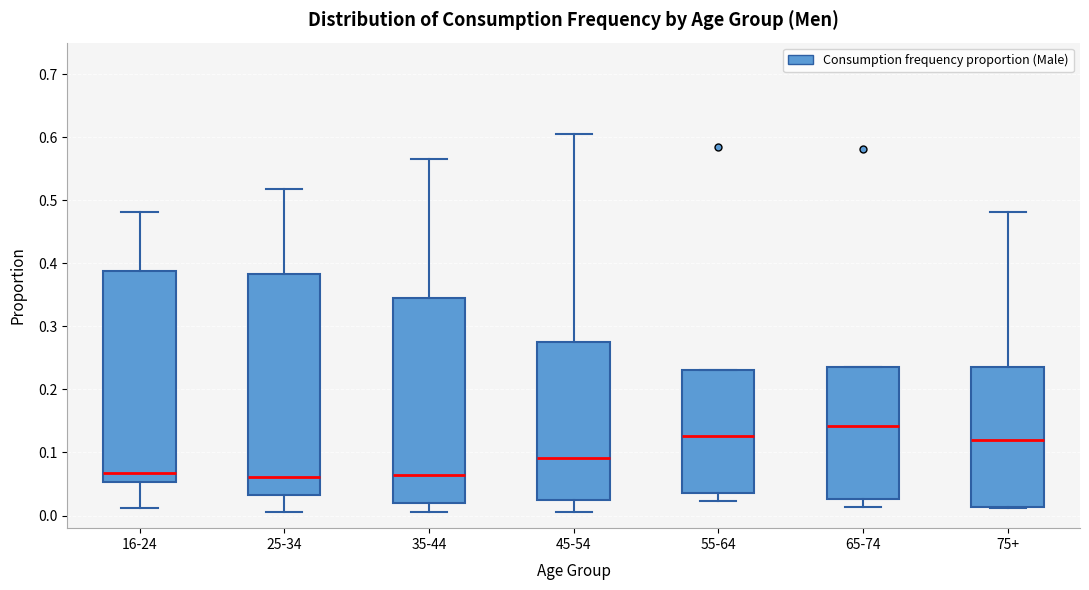

Where does the upper whisker of the box for 25-34 end on the y-axis? The values are not printed on the chart, so give them approximately, as read against the axis.

0.52